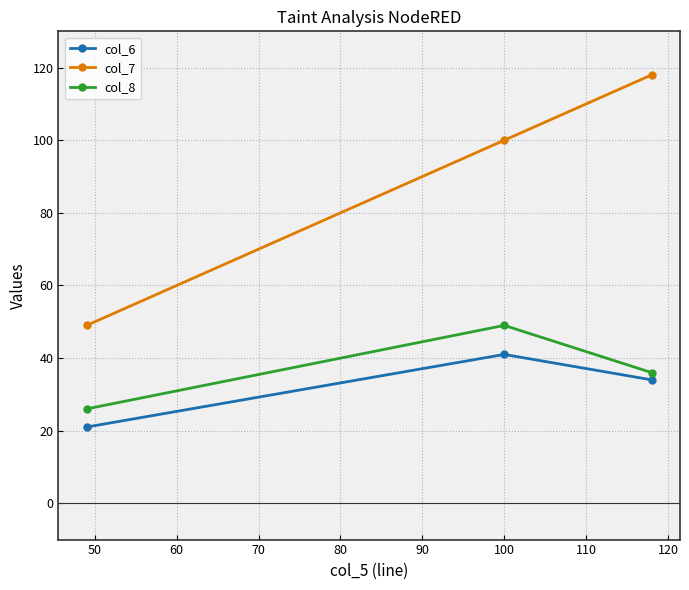

What is the sum of all col_8 values?

111